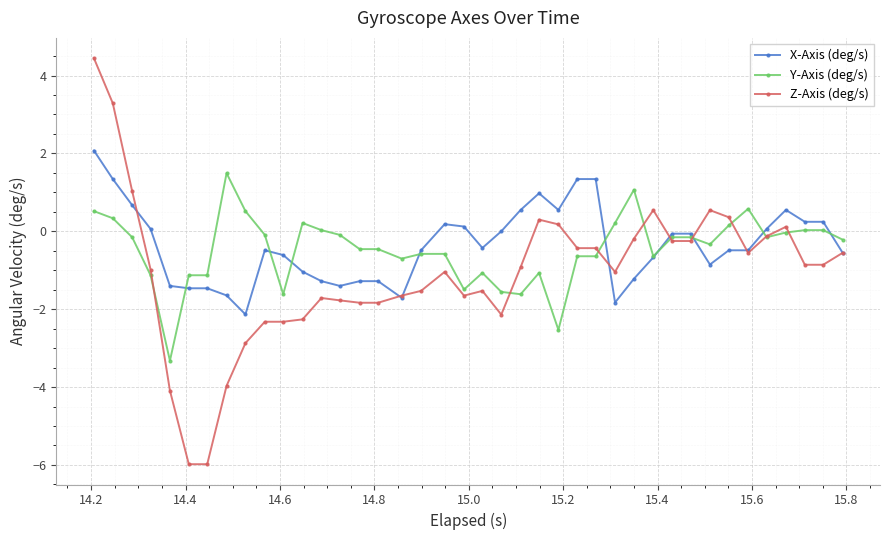

How many series are shown in this chart?

3